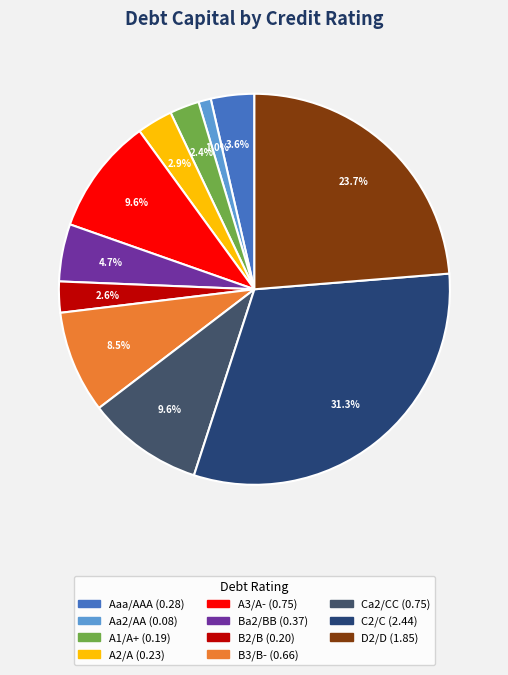

Does any single category account for the majority?

No